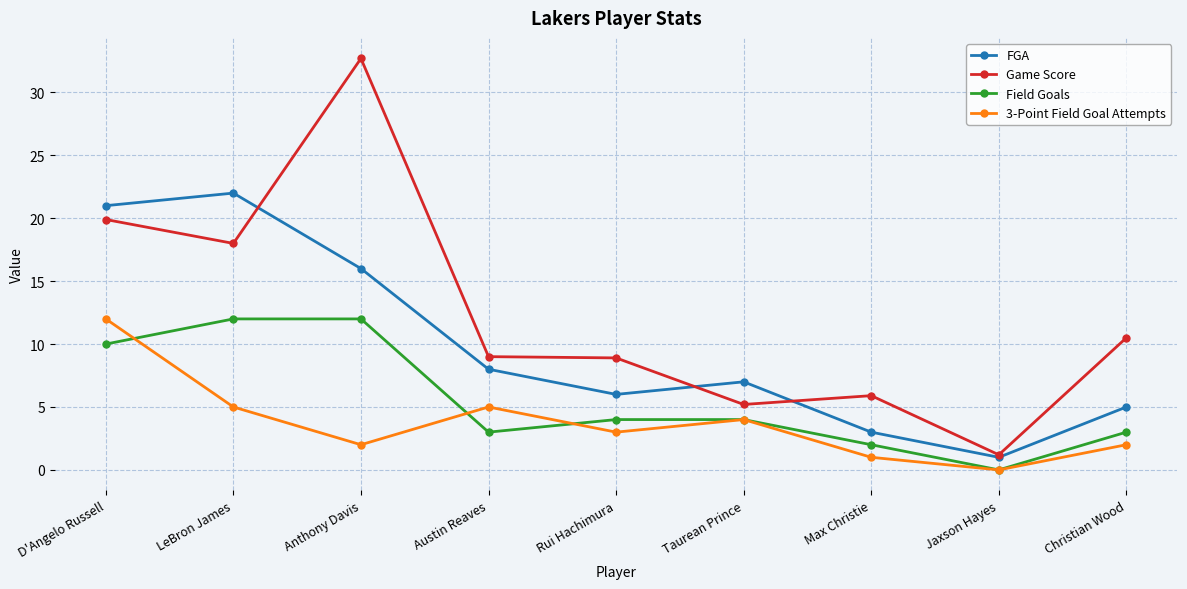

What is the label of the 2nd point from the right?

Jaxson Hayes